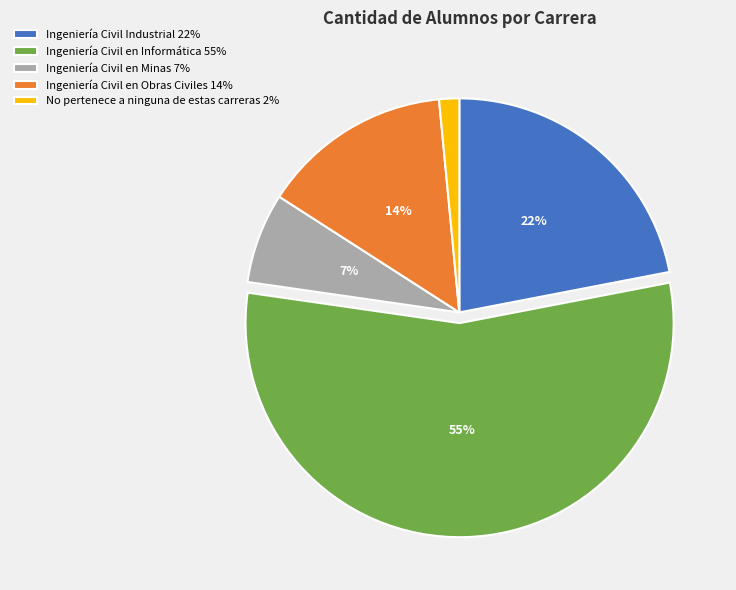

Which category has the biggest portion of the pie?

Ingeniería Civil en Informática